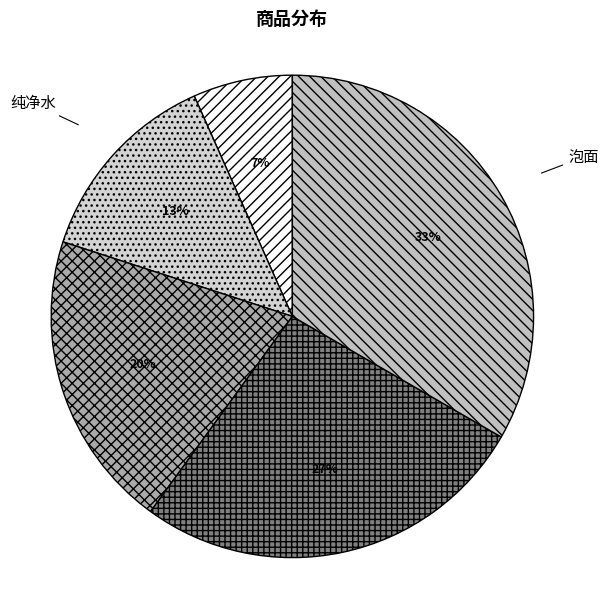

How many segments does this pie chart have?

5